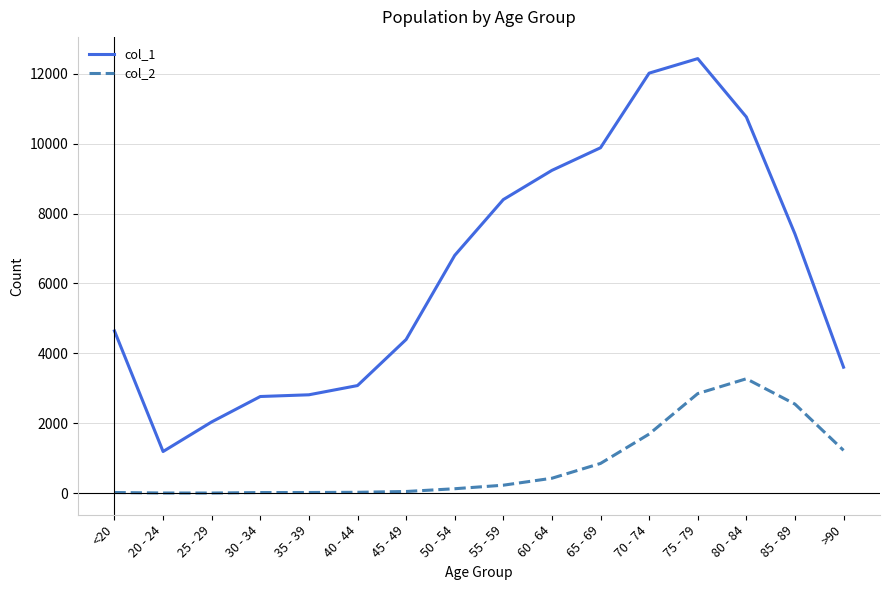

True or false: col_2 and col_1 cross at least once.

False